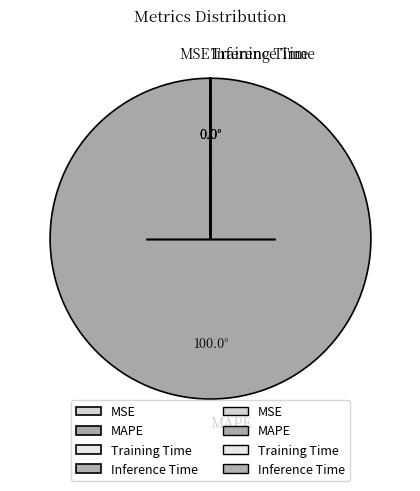

Does any single category account for the majority?

Yes